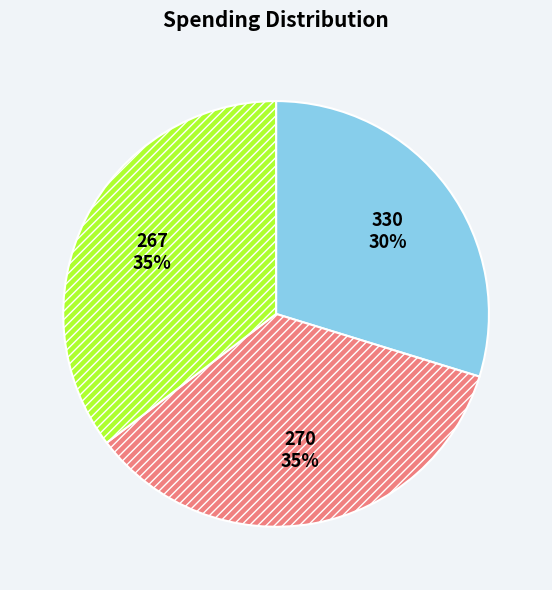

Combined, do 270 and 330 account for over 50%?

Yes